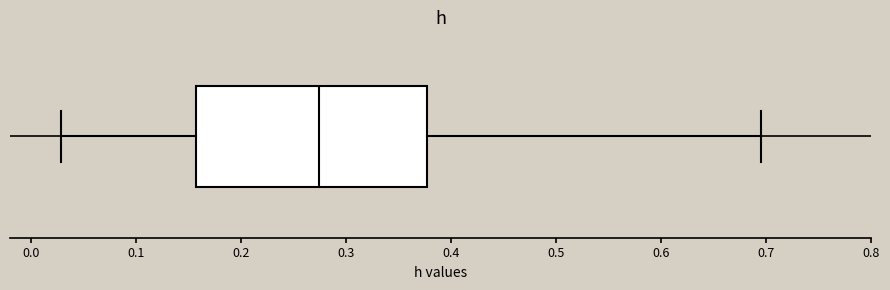

Where does the median line of the box sit on the x-axis? The values are not printed on the chart, so give them approximately, as read against the axis.

0.27